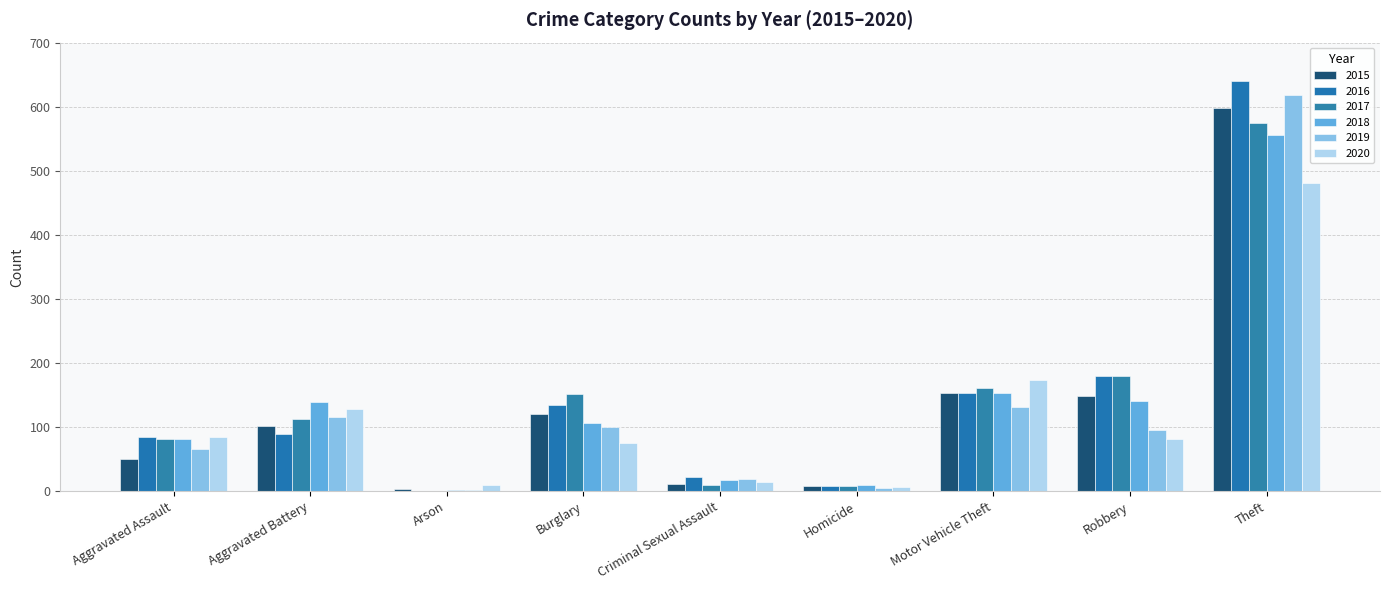

At which label is 2020 closest to 243?

Motor Vehicle Theft